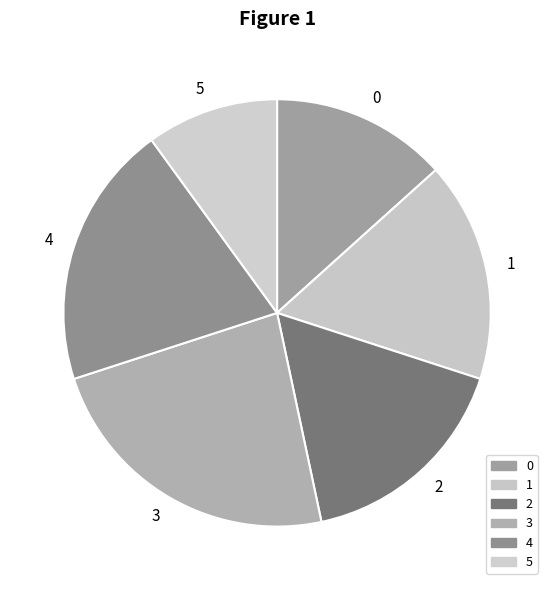

Approximately how many times larger is the value at 2 compared to 4?

0.8